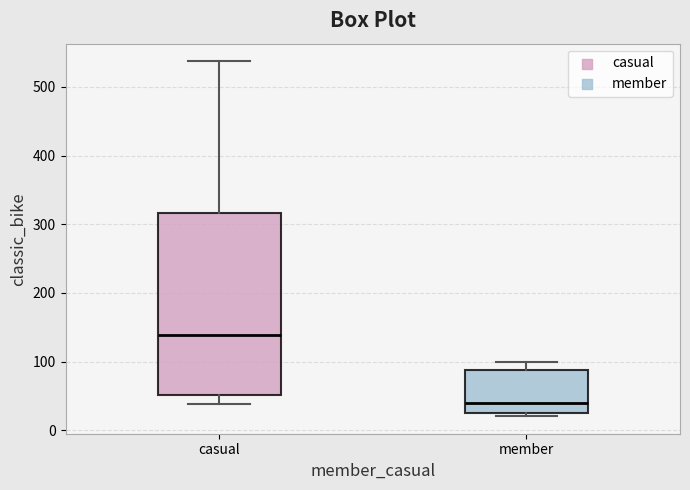

Which box is the tallest, from its lower edge to its upper edge?

casual